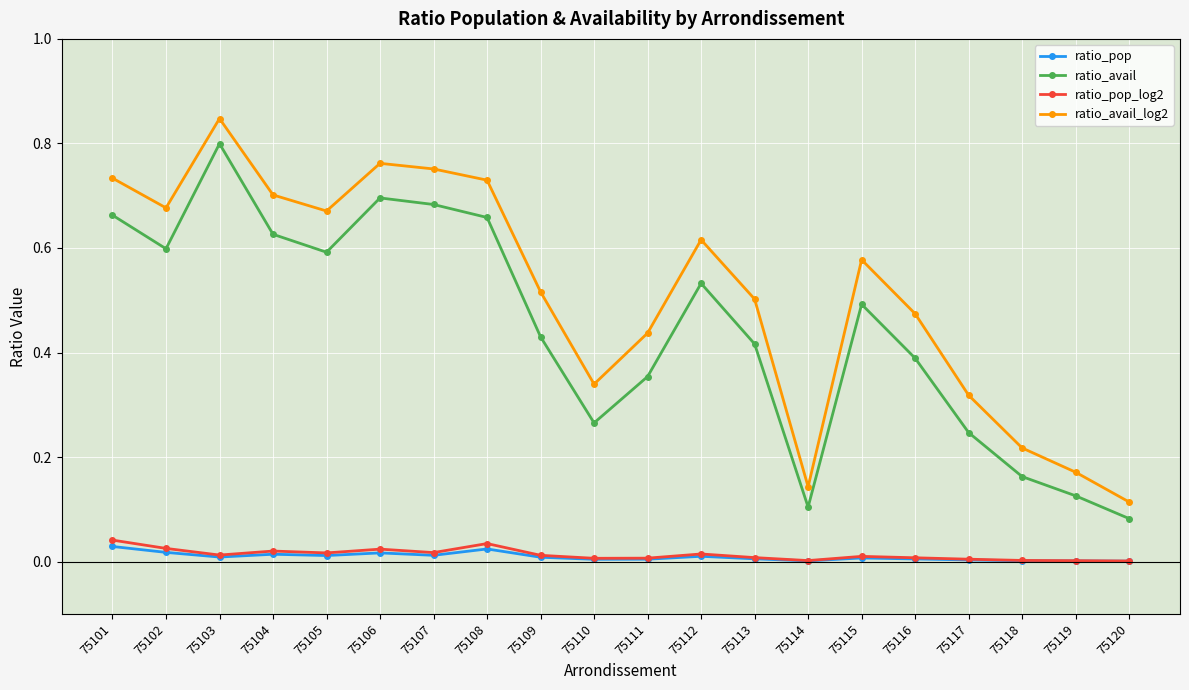

What is the total value across all series at 75108?

1.4